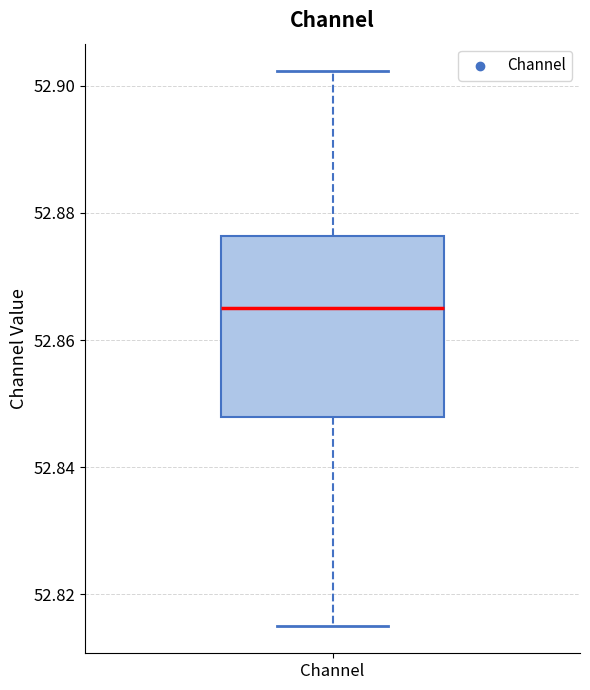

Transcribe this box plot: give where the median line is, the range the box spans, and where the two whiskers end, as read against the y-axis. The values are not printed on the chart, so give them approximately, as read against the axis.

median 52.866, box 52.848 to 52.876, whiskers 52.816 to 52.902